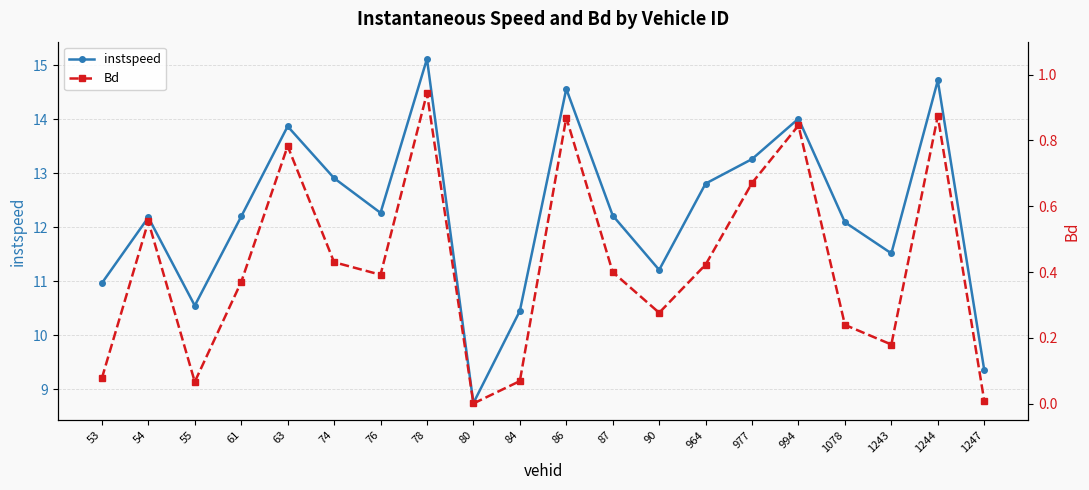

At which category does Bd reach its first local peak?

54